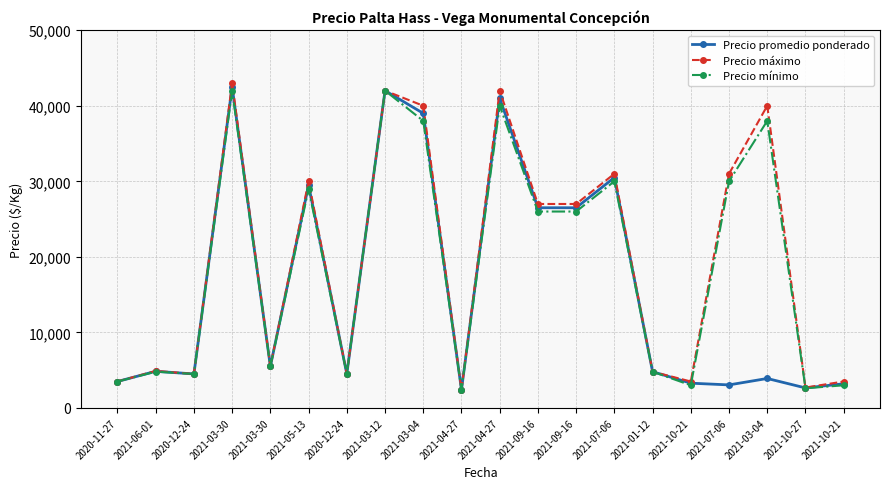

Where does the Precio máximo series first go above 27000?

2021-03-30